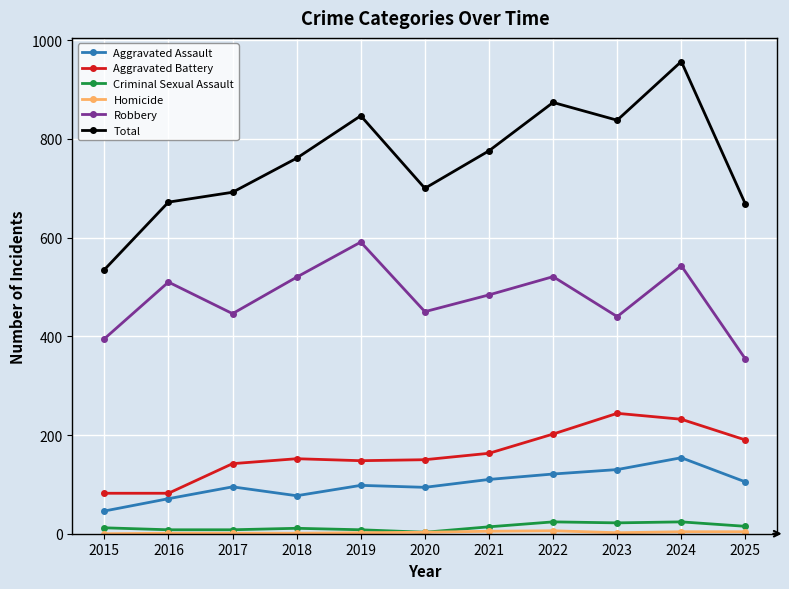

Which series has the largest total across all categories?

Total